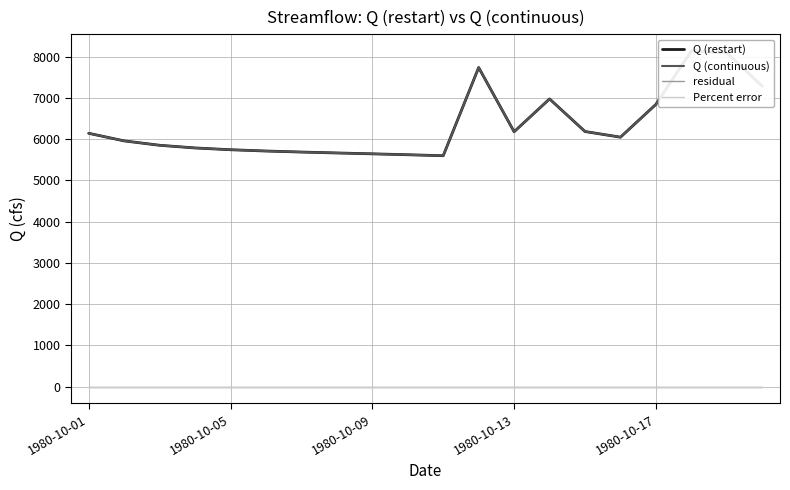

What is the difference between the maximum and minimum values in the Q (restart) series?

2541.6